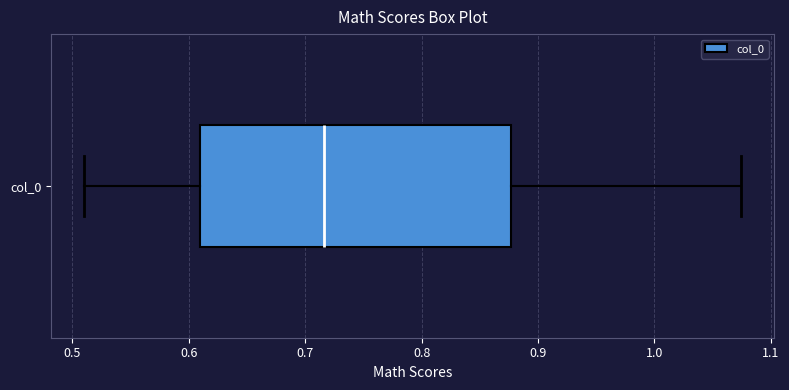

Transcribe this box plot: give where the median line is, the range the box spans, and where the two whiskers end, as read against the x-axis. The values are not printed on the chart, so give them approximately, as read against the axis.

median 0.72, box 0.61 to 0.88, whiskers 0.51 to 1.07